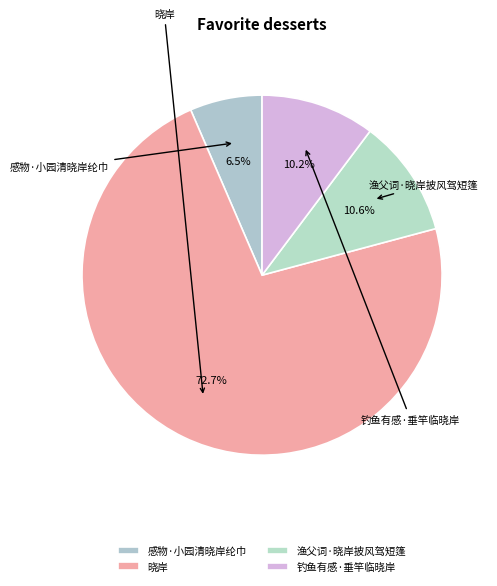

Is it true that 渔父词·晓岸披风驾短篷 is 11% of the pie?

True